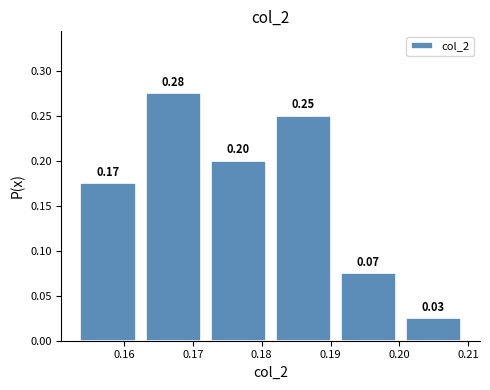

Which range on the x-axis has the tallest bar?

0.162 to 0.172